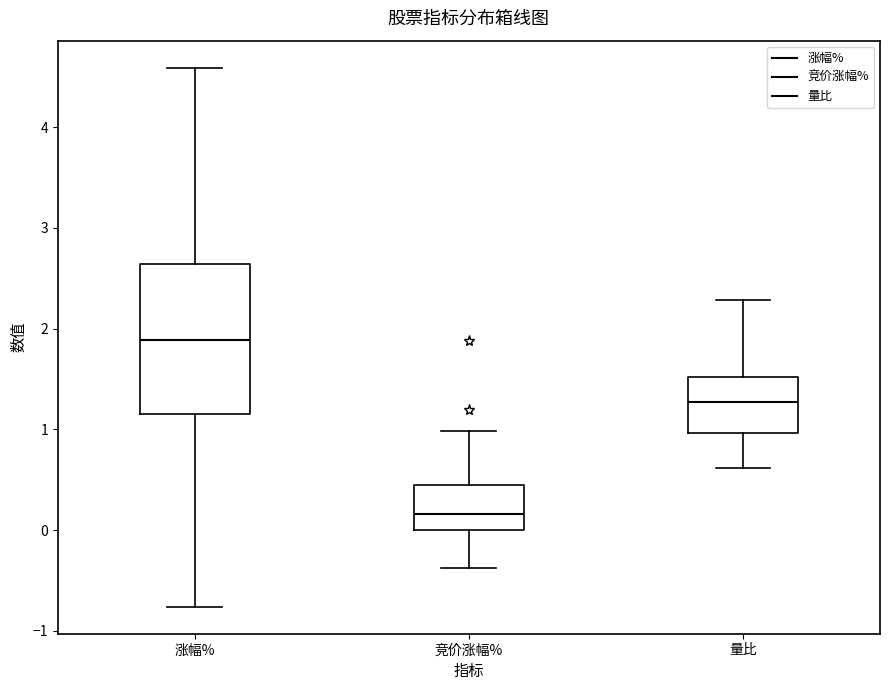

Reading left to right, transcribe this box plot: for each box, give where its median line is, the range the box spans, and where its two whiskers end, as read against the y-axis. The values are not printed on the chart, so give them approximately, as read against the axis.

涨幅%: median 1.9, box 1.2 to 2.6, whiskers -0.8 to 4.6
竞价涨幅%: median 0.2, box 0.0 to 0.5, whiskers -0.4 to 1.0
量比: median 1.3, box 1.0 to 1.5, whiskers 0.6 to 2.3